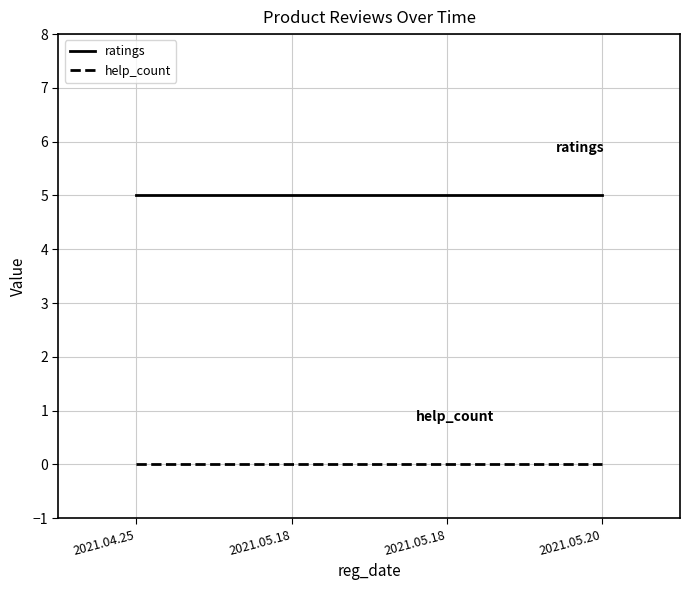

What is the label of the 3rd point from the left?

2021.05.18